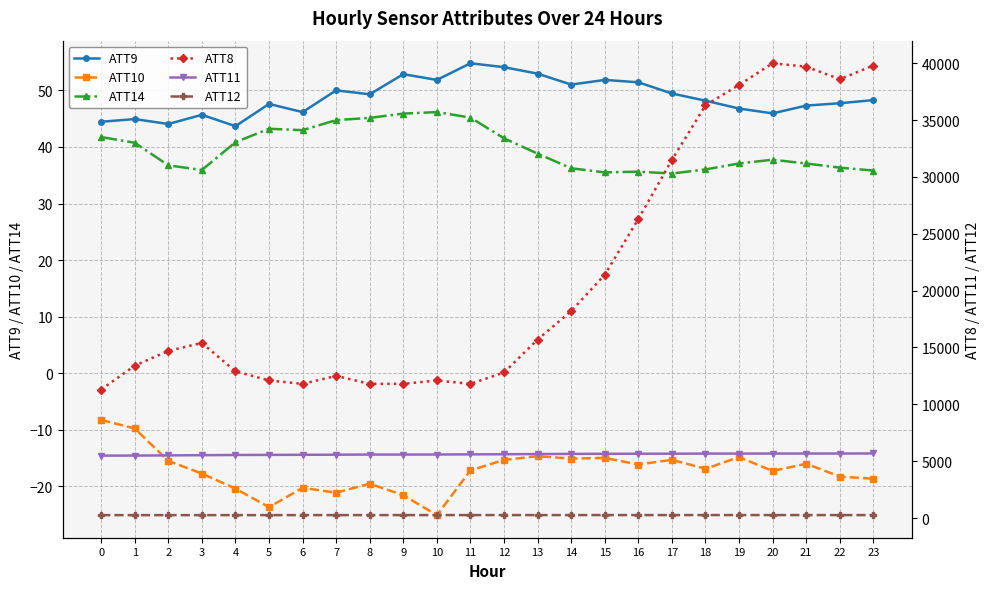

Reading left to right, transcribe all the data shown in this chart.

ATT9: 44.5	44.9	44.1	45.7	43.7	47.6	46.2	50.0	49.3	52.9	51.9	54.8	54.1	53.0	51.0	51.9	51.4	49.5	48.2	46.8	45.9	47.3	47.7	48.3
ATT10: -8.3	-9.8	-15.5	-17.8	-20.4	-23.7	-20.3	-21.1	-19.6	-21.6	-25.1	-17.2	-15.3	-14.7	-15.1	-15.0	-16.2	-15.3	-16.9	-14.8	-17.3	-16.0	-18.3	-18.7
ATT14: 41.8	40.7	36.8	35.9	40.8	43.2	43.0	44.8	45.1	45.9	46.2	45.2	41.5	38.8	36.2	35.5	35.6	35.3	36.0	37.1	37.7	37.1	36.3	35.8
ATT8: 11300.0	13400.0	14700.0	15400.0	12900.0	12100.0	11800.0	12500.0	11800.0	11800.0	12100.0	11800.0	12800.0	15700.0	18200.0	21400.0	26300.0	31500.0	36300.0	38100.0	40000.0	39700.0	38600.0	39800.0
ATT11: 5485.8	5494.2	5510.0	5526.6	5544.1	5551.7	5561.8	5569.8	5582.5	5581.6	5585.8	5598.8	5609.3	5628.3	5639.1	5647.1	5655.4	5656.6	5665.3	5667.6	5669.5	5671.1	5672.3	5678.3
ATT12: 254.2	254.1	254.5	254.6	255.5	255.4	255.9	256.6	257.3	257.5	257.9	258.6	258.7	258.9	259.4	259.6	259.6	259.3	259.5	259.6	259.4	258.6	258.1	258.0